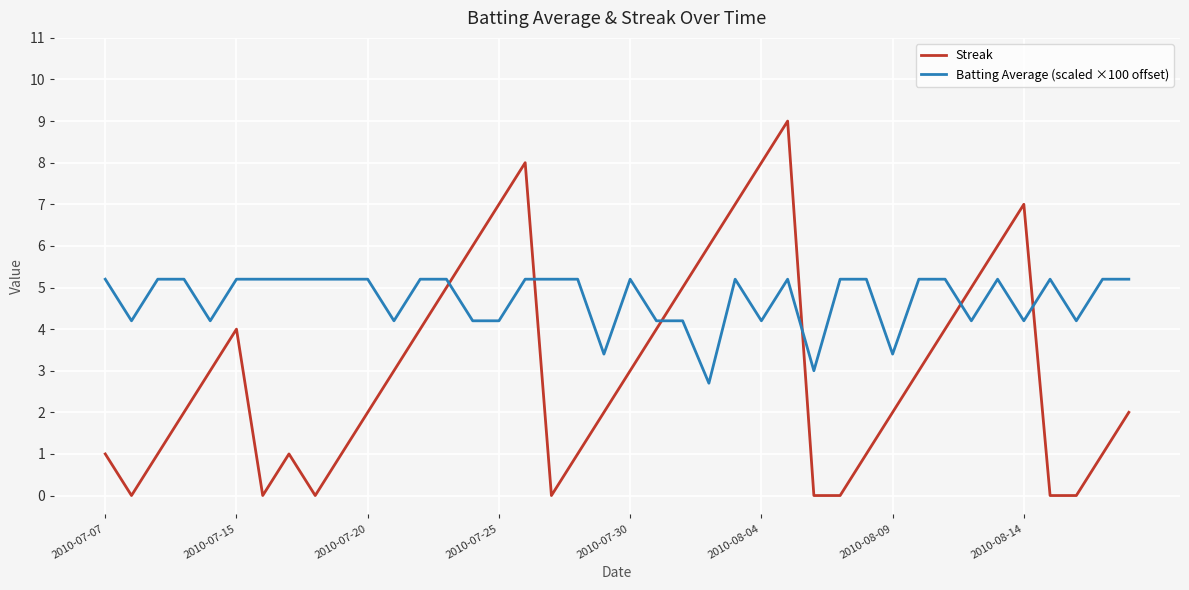

True or false: Batting Average (scaled ×100 offset) has more than 2 interior local peaks.

True